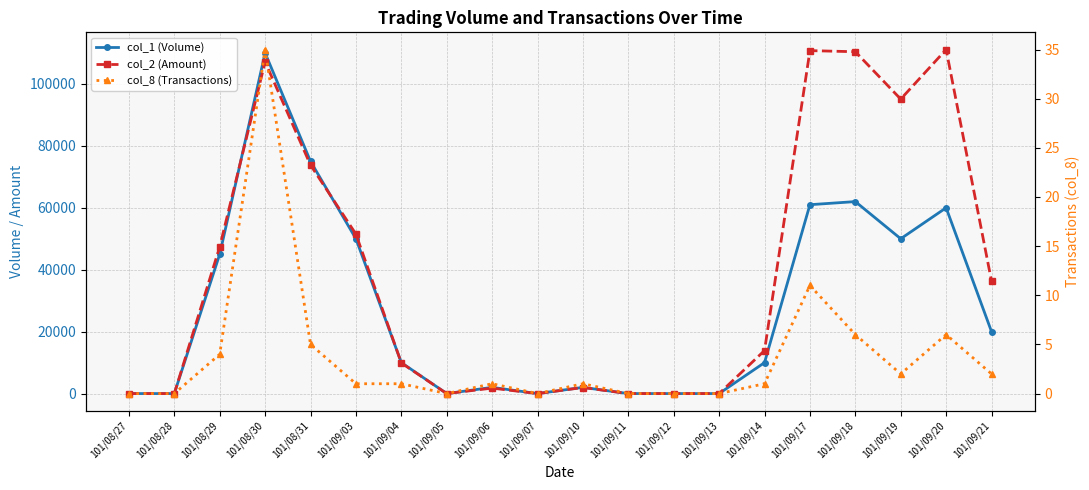

At which category is the sum across all series the highest?

101/08/30